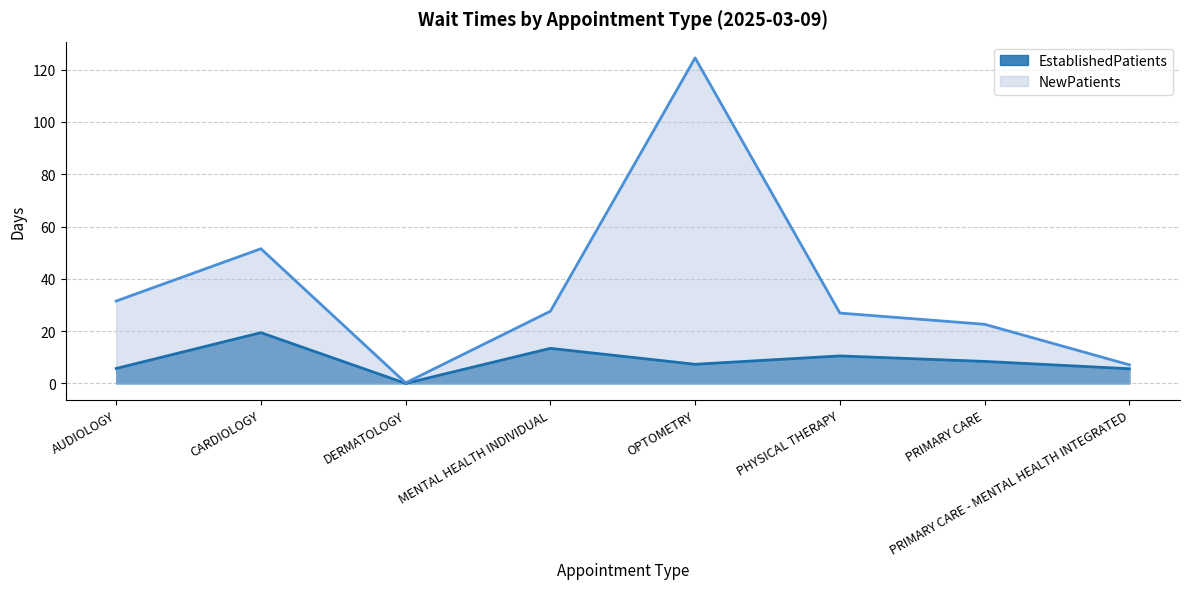

How many values in the NewPatients series are below 27?

4